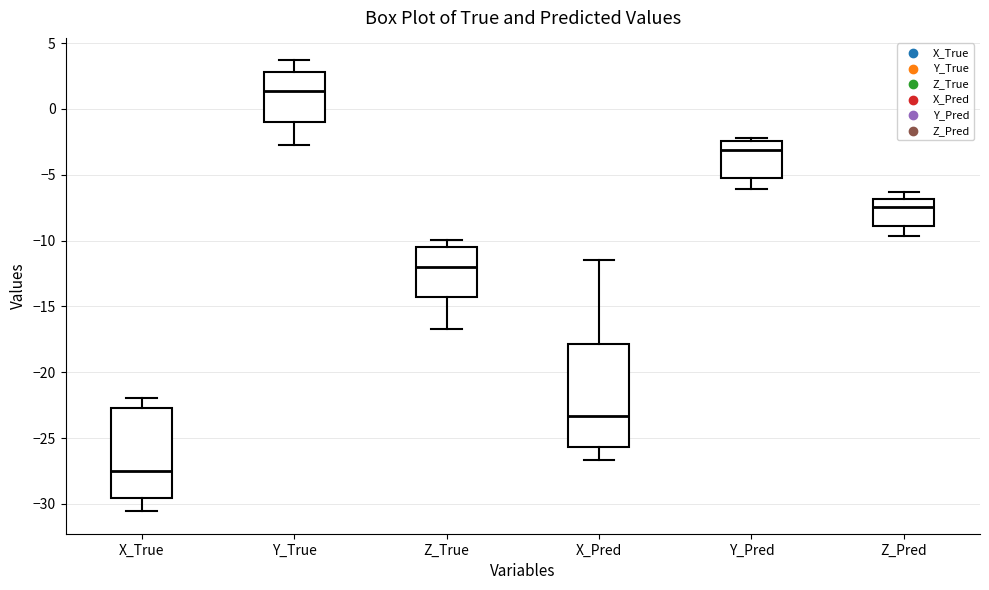

Which box's median line is the highest?

Y_True